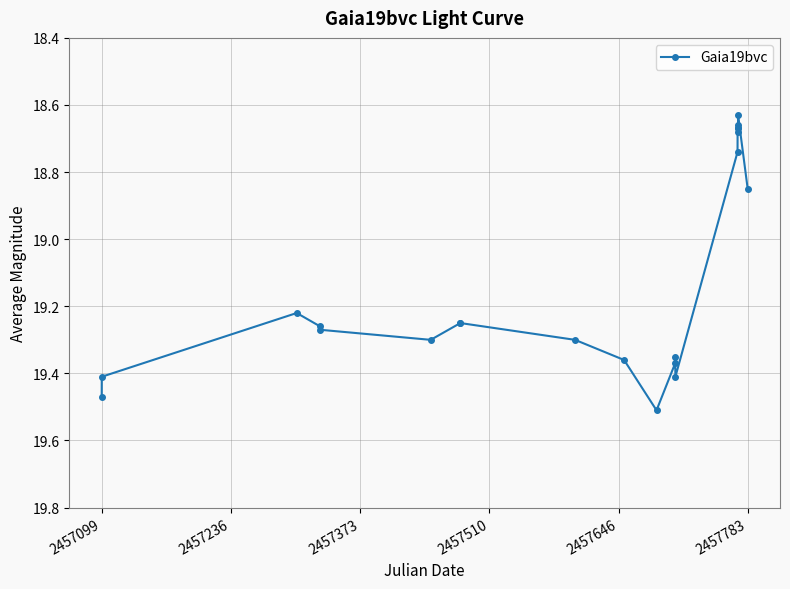

How many values are between 18 and 19?

7